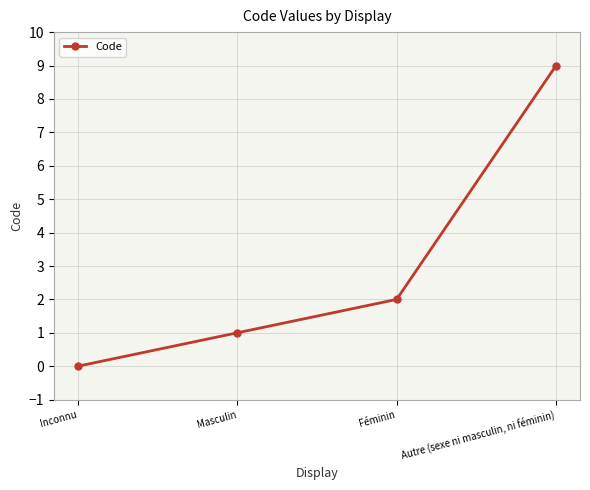

How many distinct data groups are displayed?

1